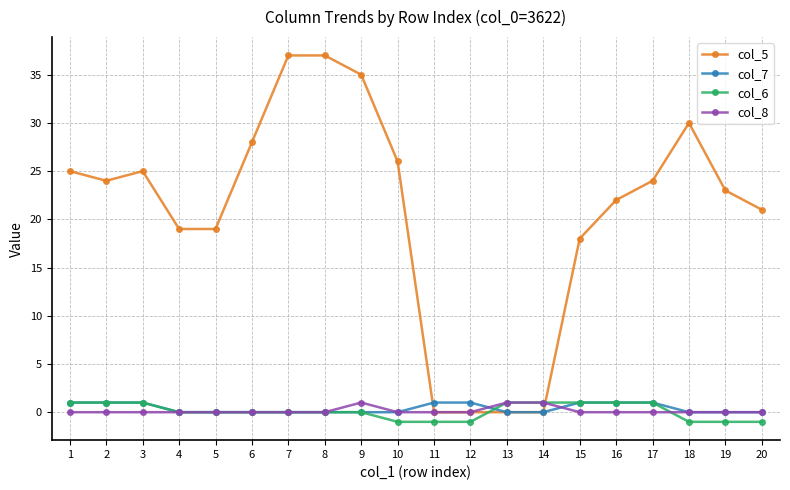

What is the maximum value shown in the chart?

37